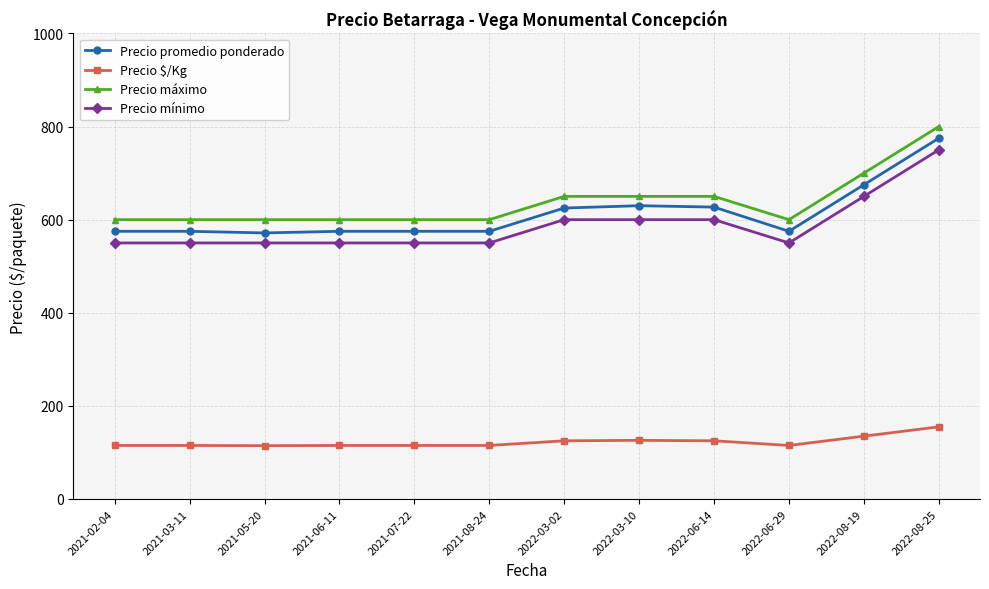

Count the number of data series in this chart.

4